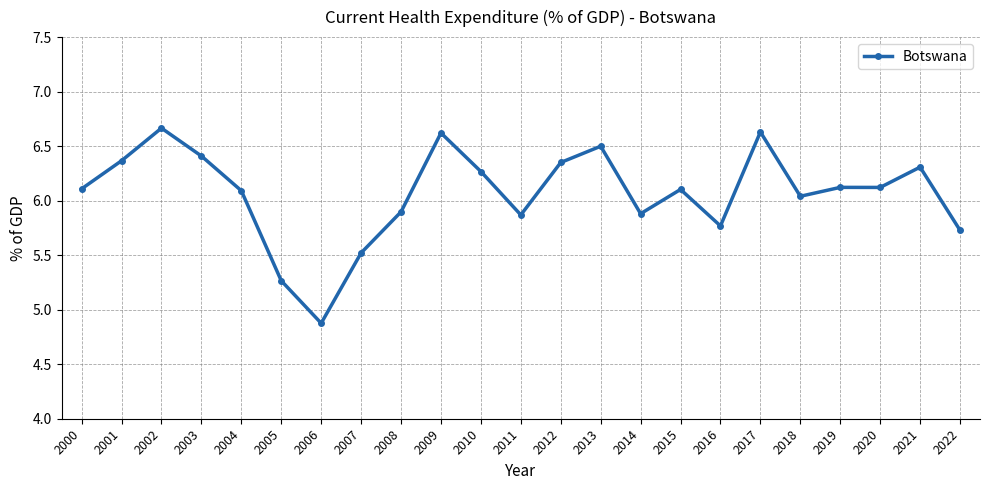

What is the value of the 18th point from the left?

6.6